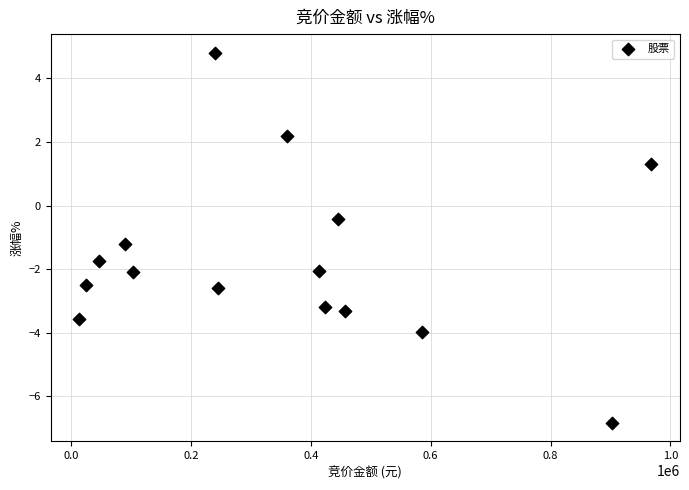

What is the range of X values (max minus min)?

954296.0